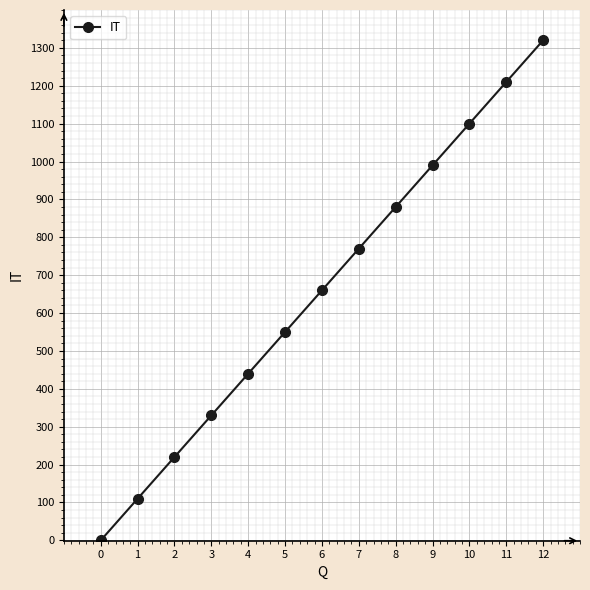

How many data points does each series have?

13